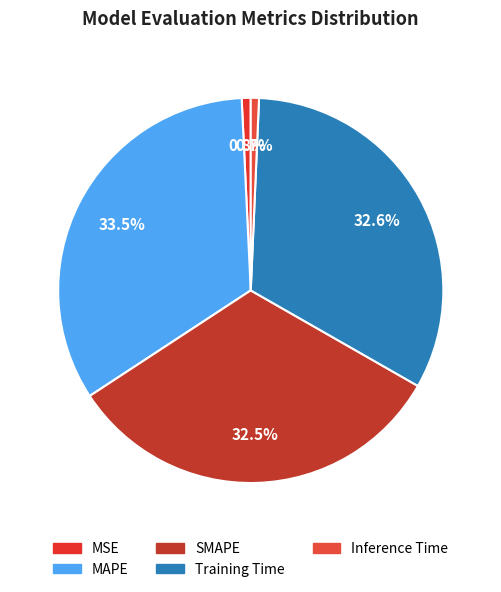

To the nearest percent, what is the average slice percentage?

20%